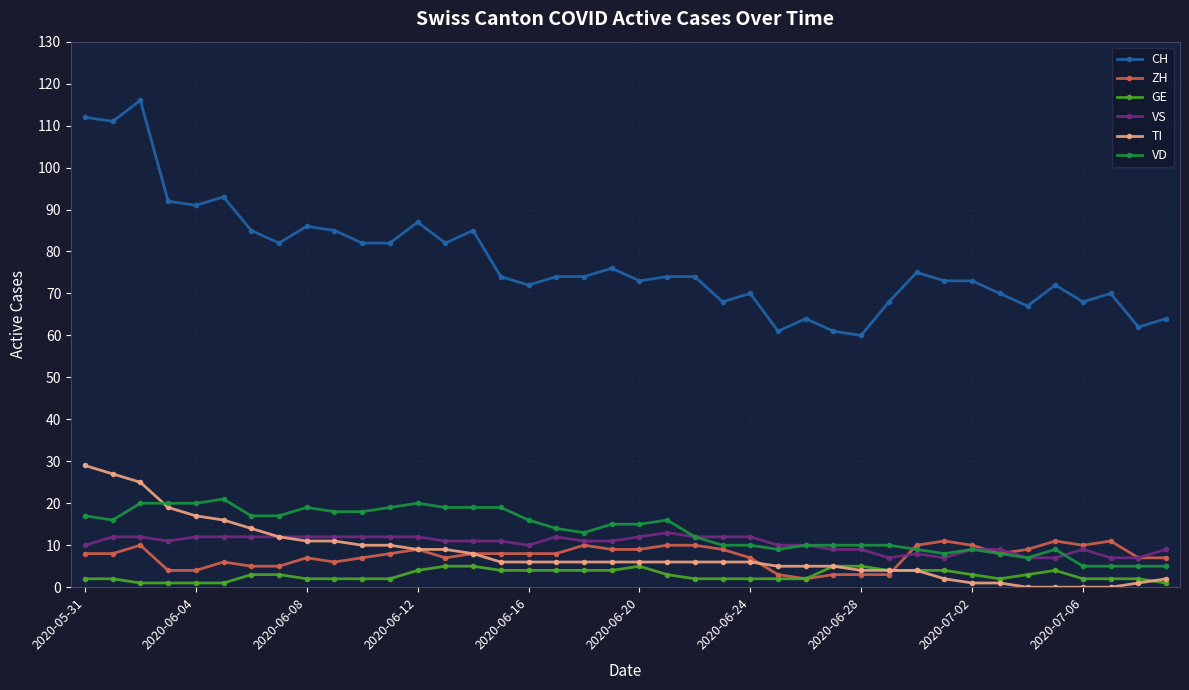

What is the maximum value for VS?

13